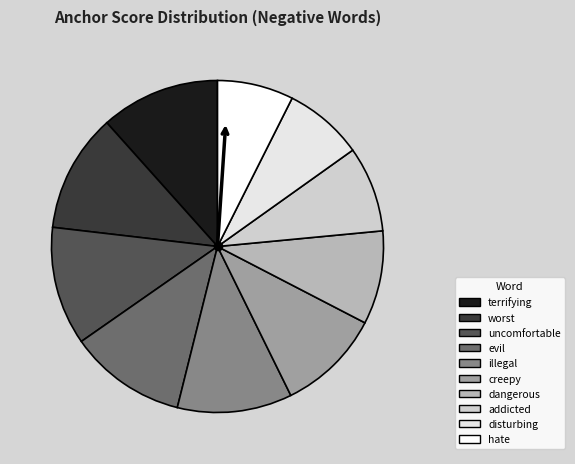

Rank the categories by value from lowest to highest.

hate, disturbing, addicted, dangerous, creepy, illegal, evil, worst, uncomfortable, terrifying